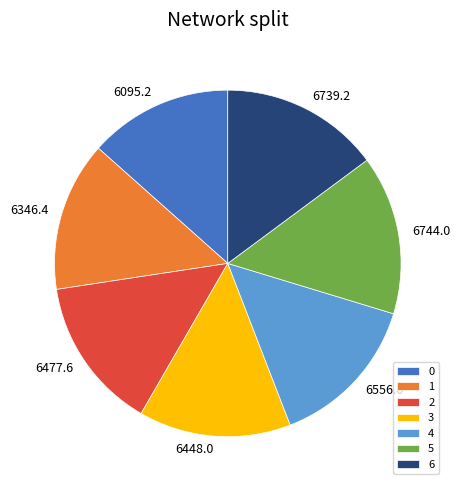

Combined, do 6 and 2 account for over 50%?

No